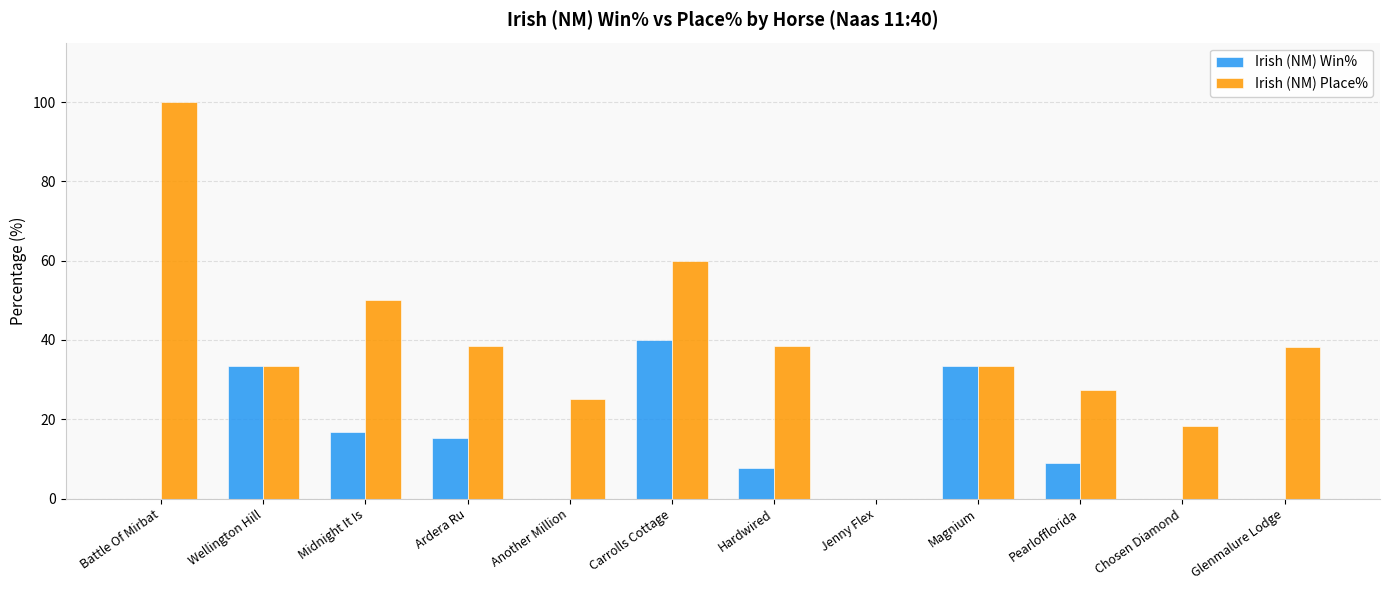

Between Wellington Hill and Carrolls Cottage, which series saw the biggest shift?

Irish (NM) Place%